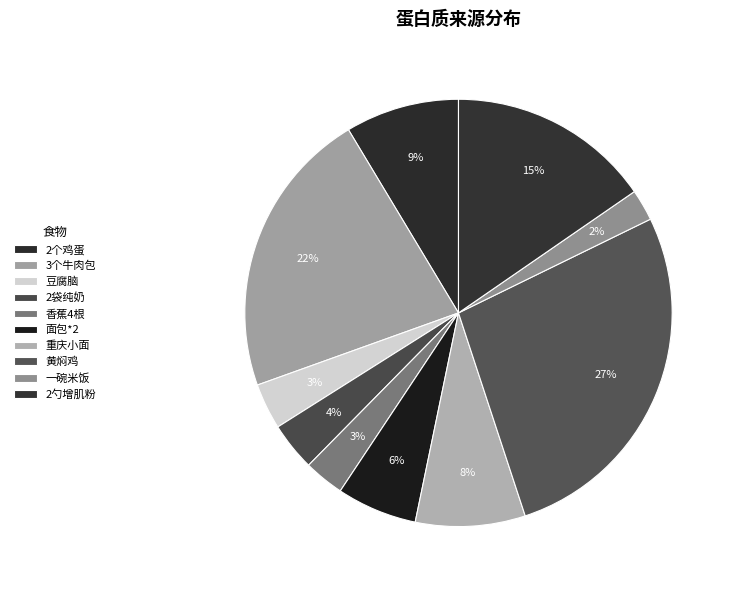

What percentage is NOT represented by 一碗米饭?

97.6%